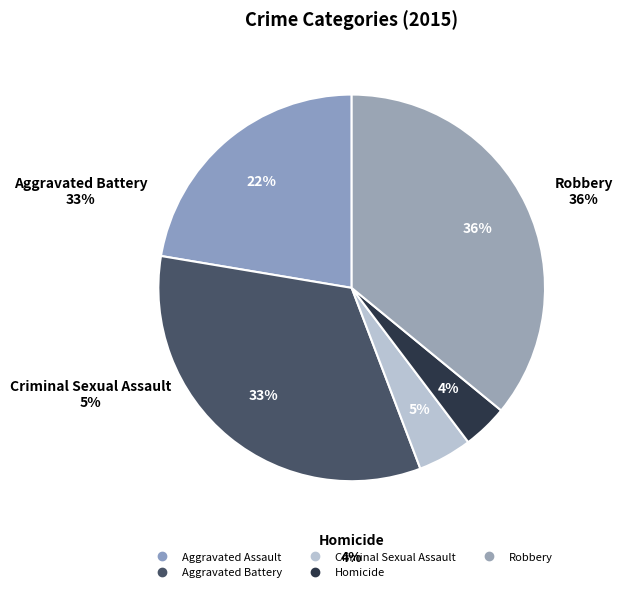

To the nearest percent, what percentage of the pie is Homicide?

4%